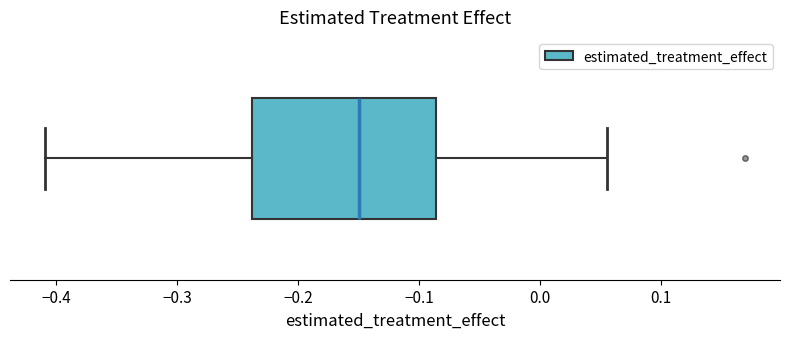

Read this box plot against the x-axis: the position of the median line, the range covered by the box, and the ends of both whiskers. The values are not printed on the chart, so give them approximately, as read against the axis.

median -0.15, box -0.24 to -0.09, whiskers -0.41 to 0.06